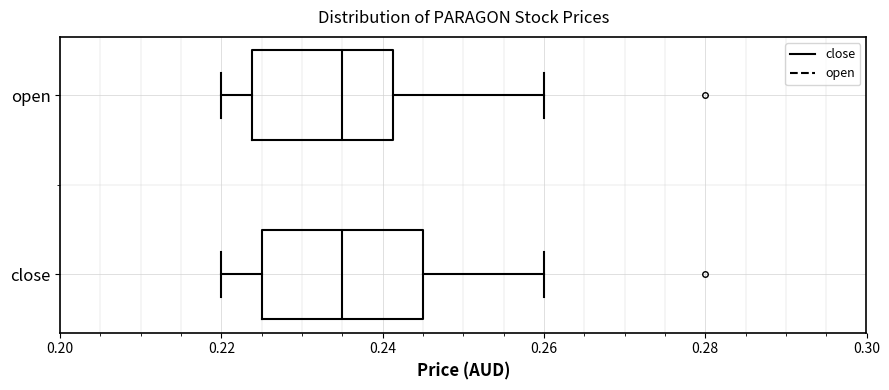

Reading bottom to top, transcribe this box plot: for each box, give where its median line is, the range the box spans, and where its two whiskers end, as read against the x-axis. The values are not printed on the chart, so give them approximately, as read against the axis.

close: median 0.236, box 0.226 to 0.246, whiskers 0.220 to 0.260
open: median 0.236, box 0.224 to 0.242, whiskers 0.220 to 0.260